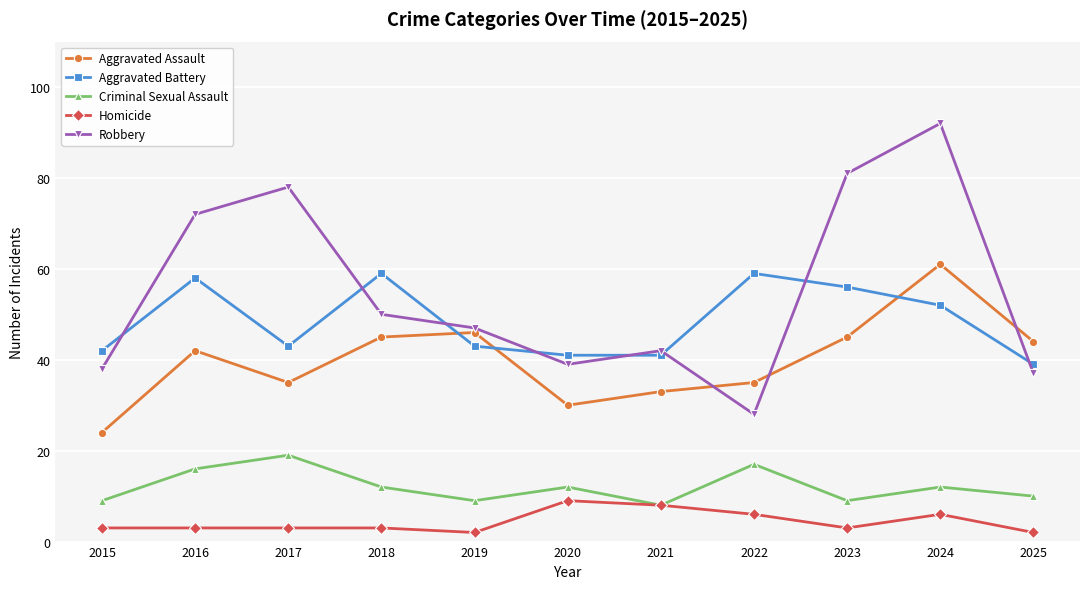

At which category is the sum across all series the highest?

2024